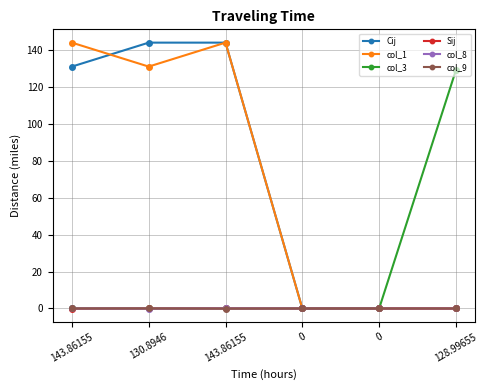

At 130.8946, list the series in order from largest to smallest.

Cij, col_1, Sij, col_9, col_3, col_8